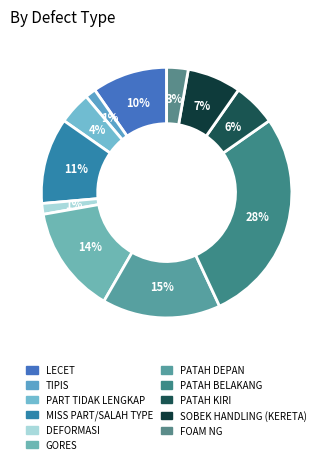

Is there any slice that represents more than half of the pie?

No